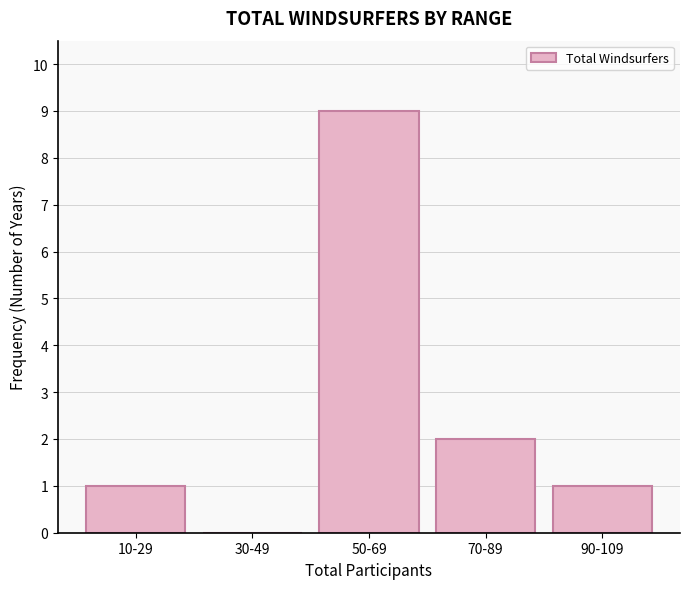

Reading right to left, transcribe all the data shown in this chart.

90-109=1	70-89=2	50-69=9	30-49=0	10-29=1